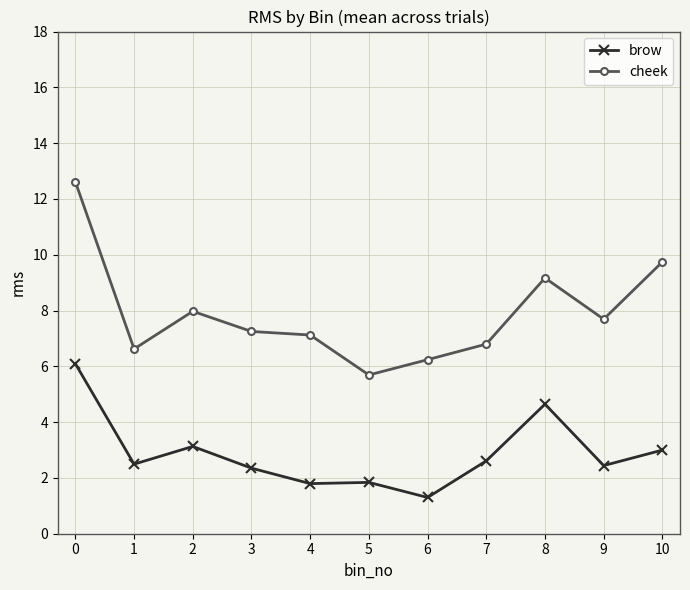

Rank the series at 8 from lowest to highest value.

brow, cheek